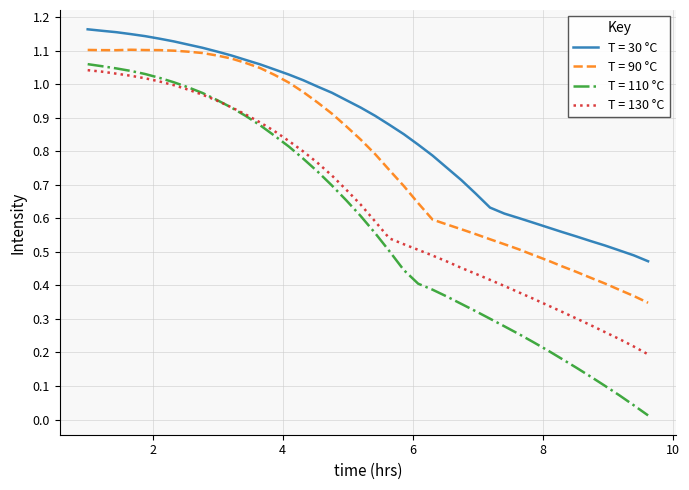

Which series has the largest total across all categories?

T = 30 °C